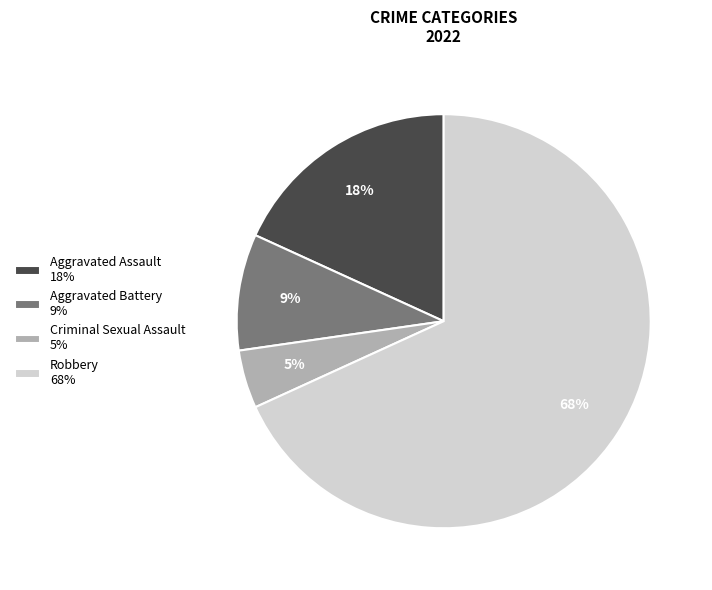

How many slices are in this pie chart?

4